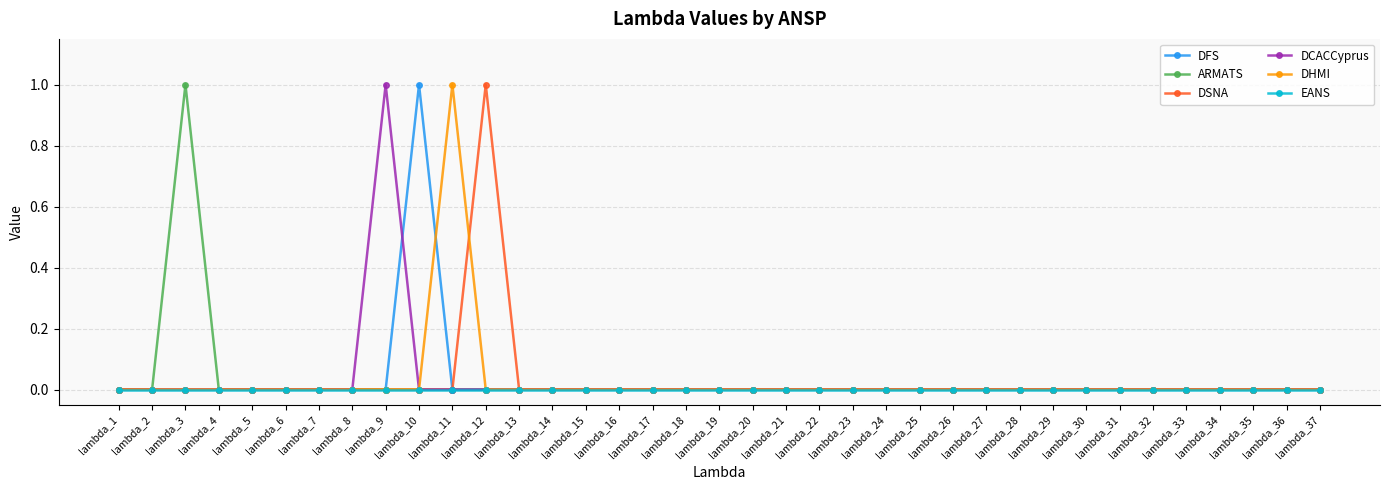

Is it true that DFS equals -1 at lambda_17?

False